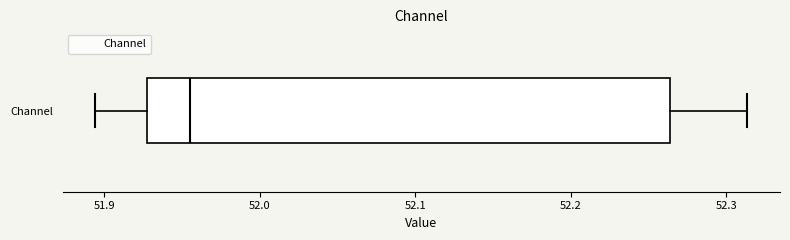

Where does the median line of the box for Channel sit on the x-axis? The values are not printed on the chart, so give them approximately, as read against the axis.

51.96